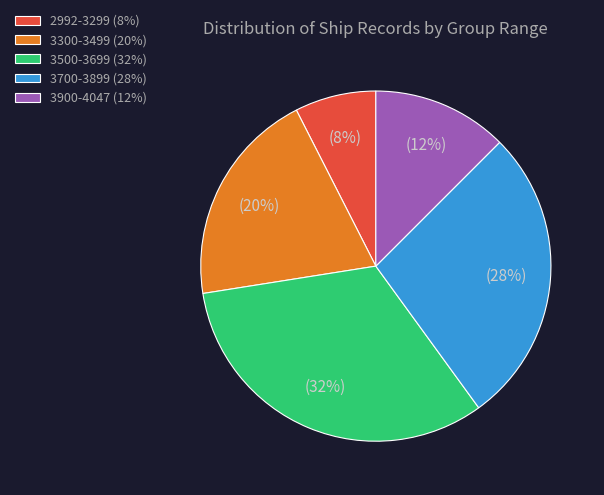

True or false: 3500-3699 (32%) accounts for 33% of the total.

True